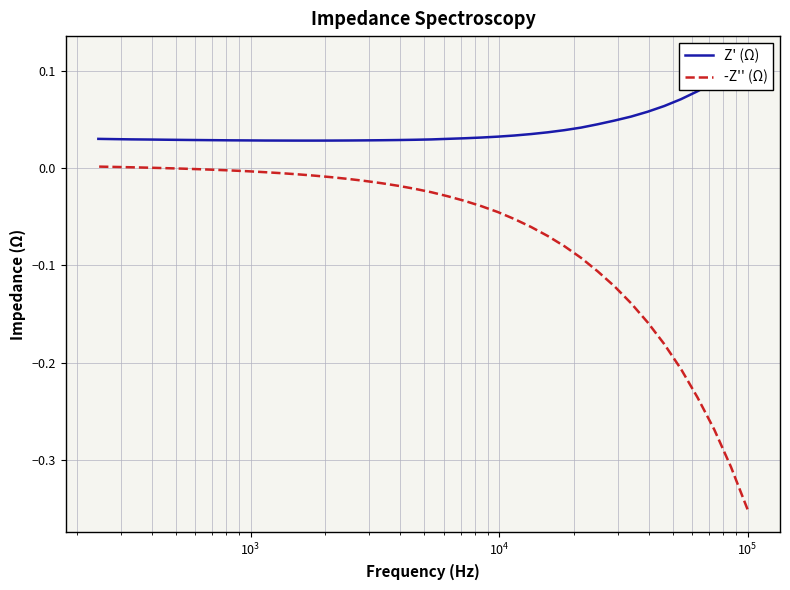

List the series in order of their peak value, lowest first.

-Z'' (Ω), Z' (Ω)